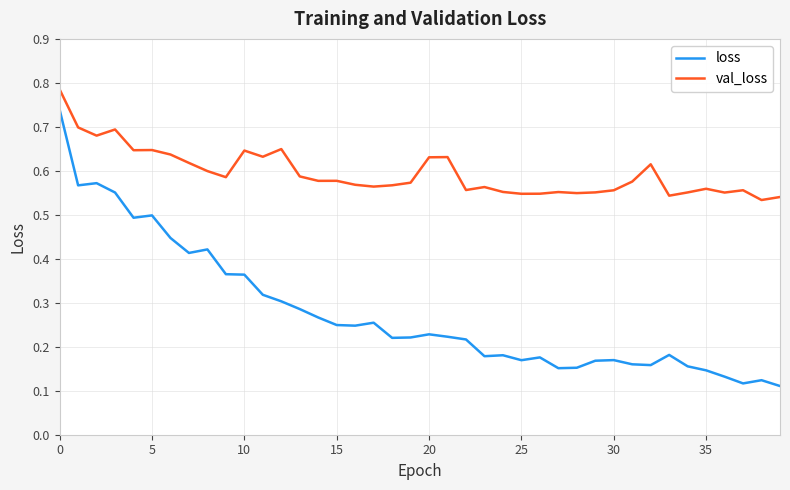

Which series has the widest spread of values?

loss